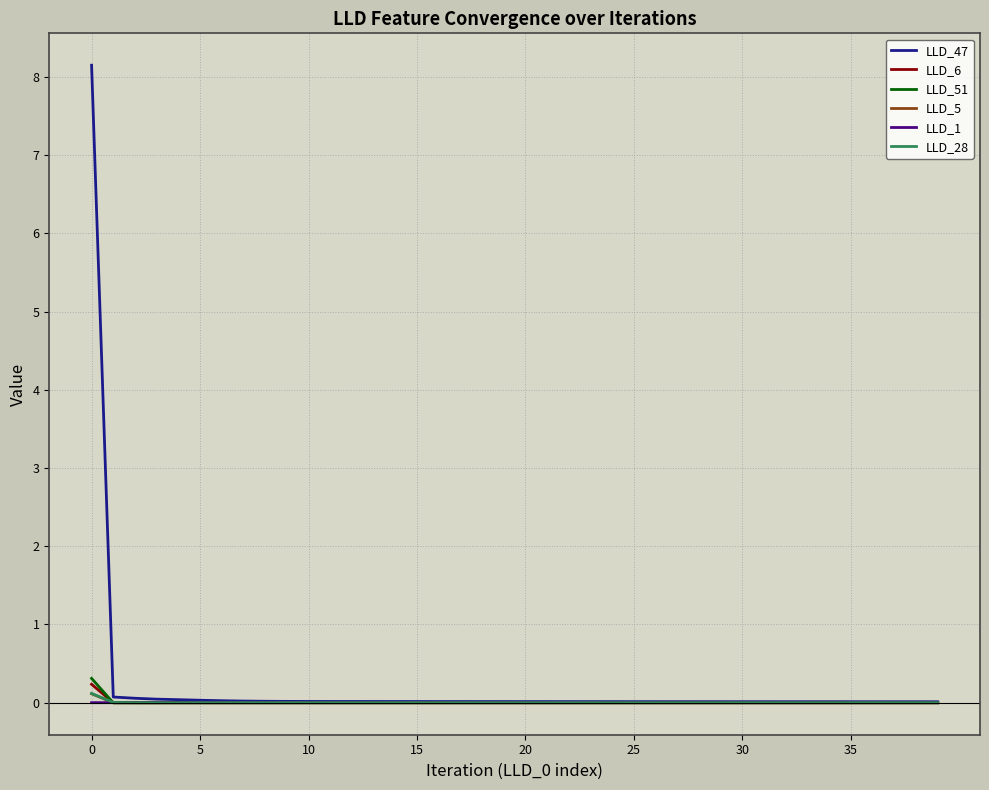

Which series has the widest spread of values?

LLD_47